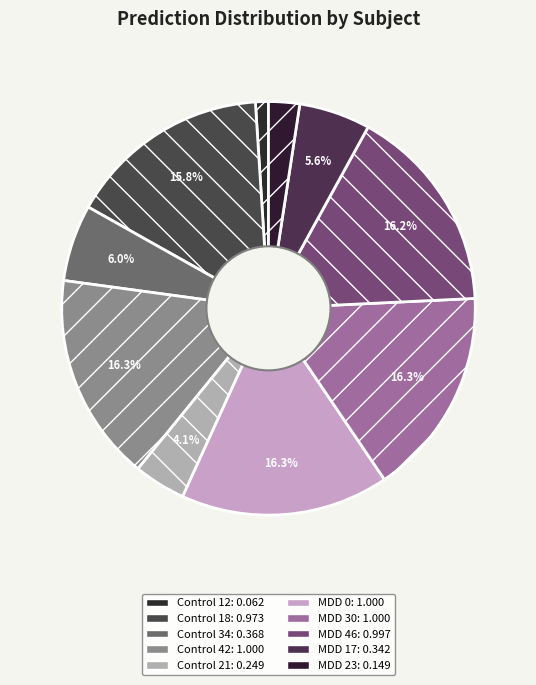

Rank the categories by value from highest to lowest.

MDD 30, MDD 0, Control 42, MDD 46, Control 18, Control 34, MDD 17, Control 21, MDD 23, Control 12